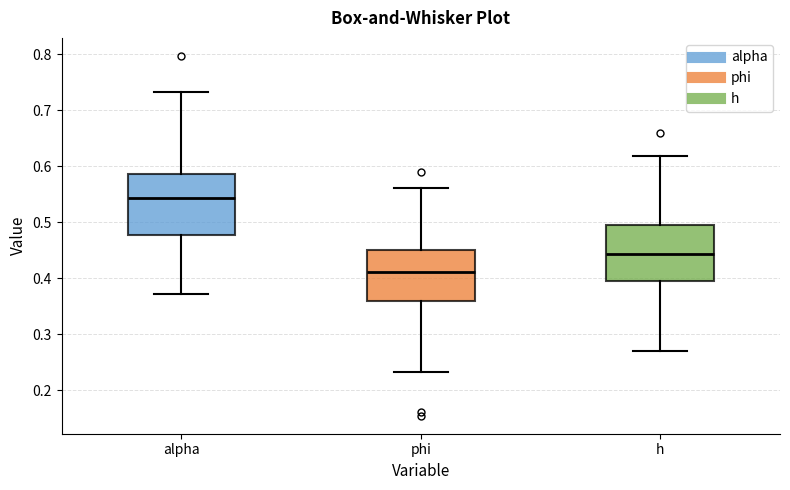

Reading left to right, transcribe this box plot: for each box, give where its median line is, the range the box spans, and where its two whiskers end, as read against the y-axis. The values are not printed on the chart, so give them approximately, as read against the axis.

alpha: median 0.54, box 0.48 to 0.59, whiskers 0.37 to 0.73
phi: median 0.41, box 0.36 to 0.45, whiskers 0.23 to 0.56
h: median 0.44, box 0.40 to 0.49, whiskers 0.27 to 0.62